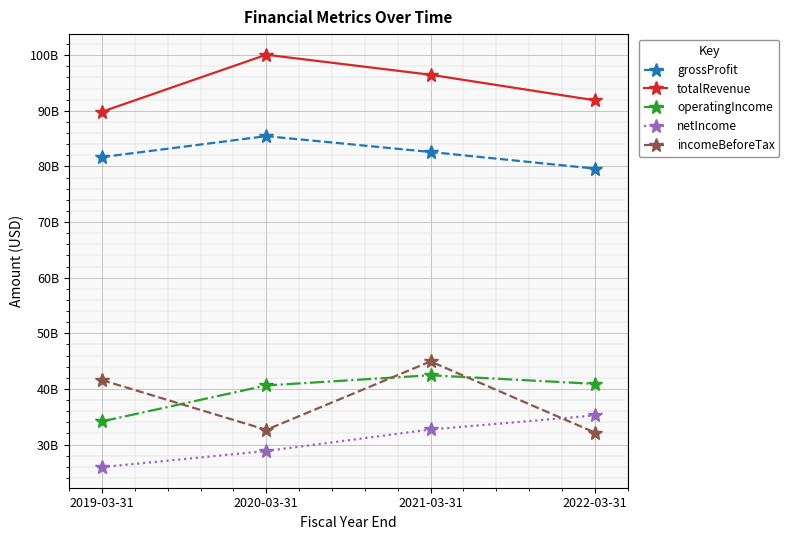

At which label does totalRevenue first exceed 96478900000?

2020-03-31